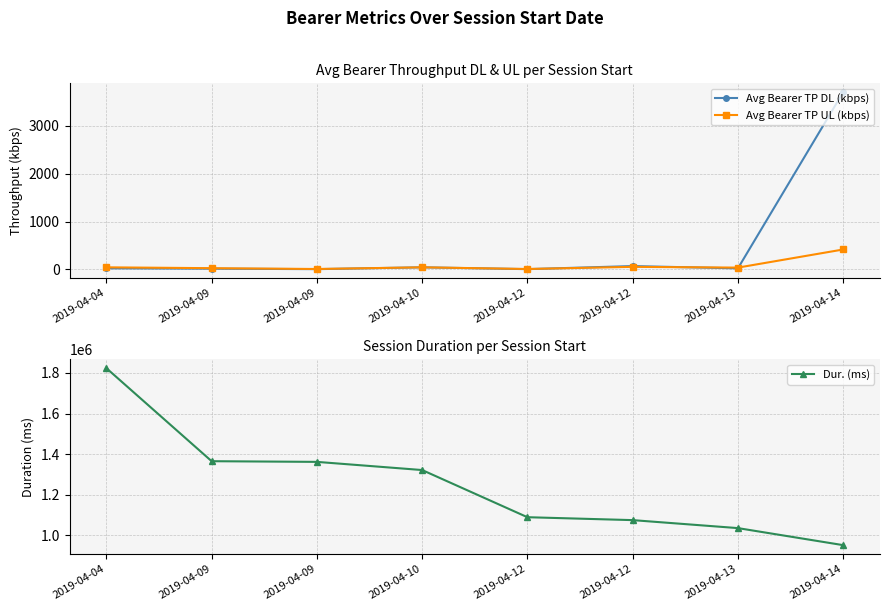

At which category does the chart reach its peak across all series?

2019-04-04